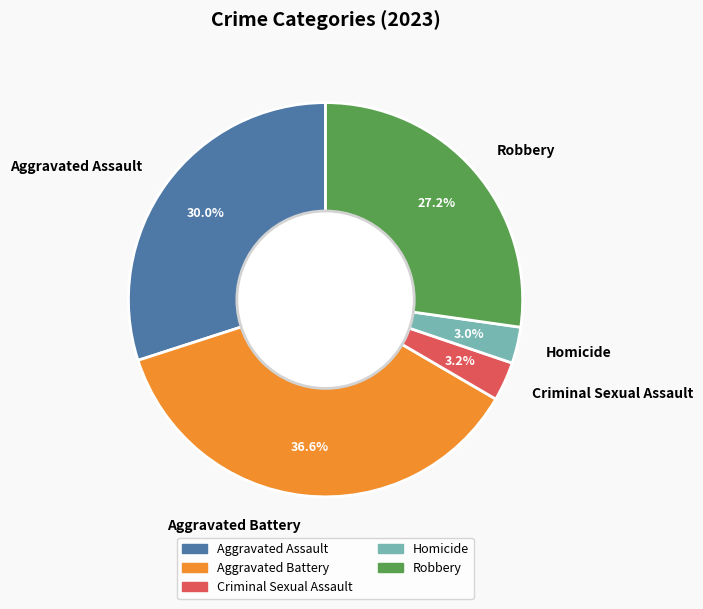

What is the ratio of the value at Criminal Sexual Assault to the value at Aggravated Battery?

0.1